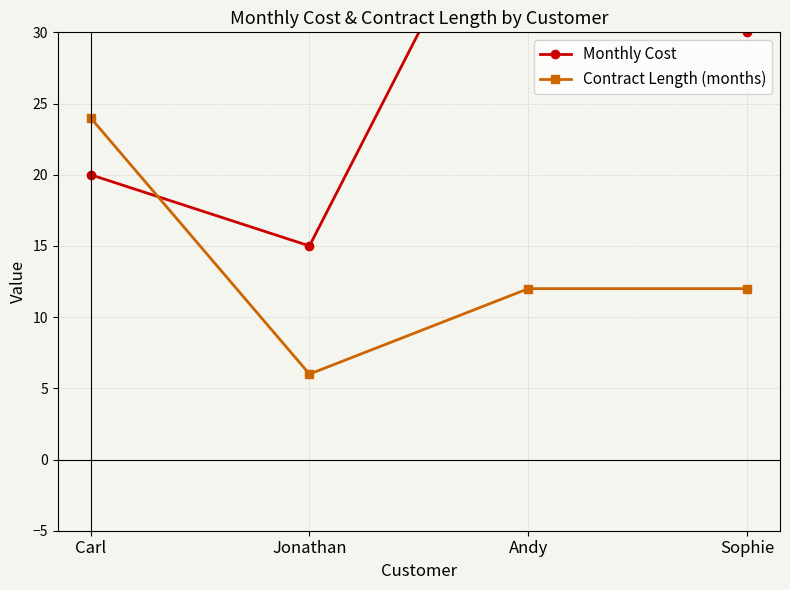

How many values in the Contract Length (months) series exceed 12?

1